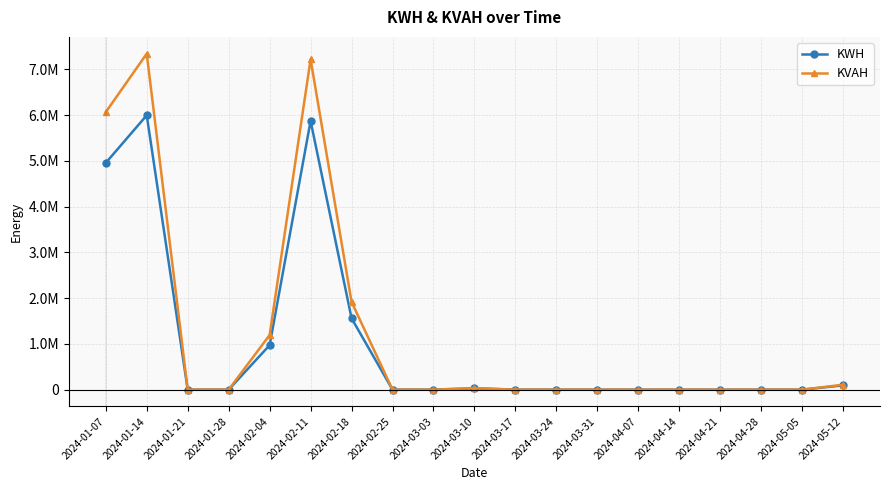

At which label is KVAH closest to 3671800?

2024-02-18